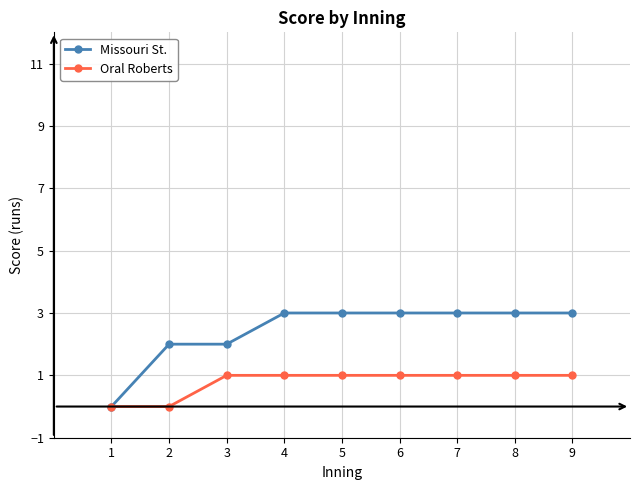

Rank the series by their average value, from lowest to highest.

Oral Roberts, Missouri St.